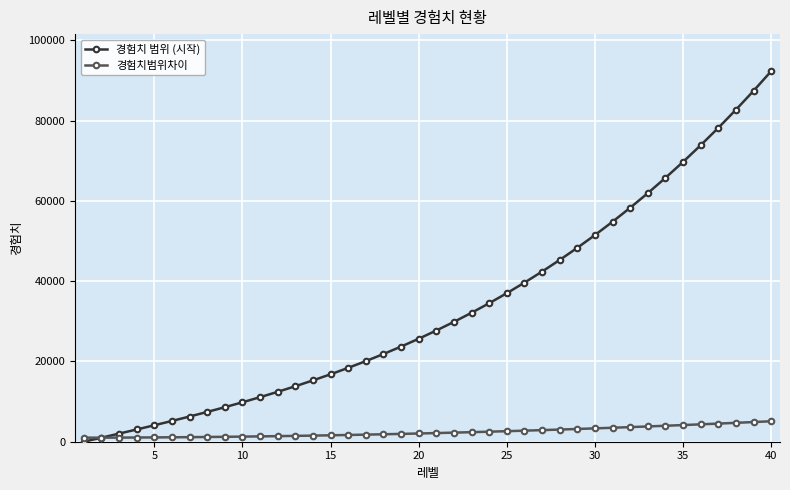

What is the maximum value shown in the chart?

92301